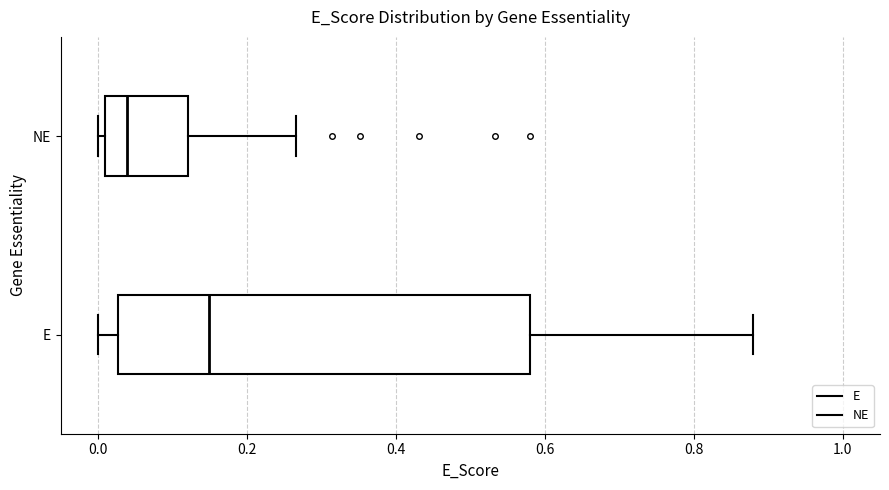

Which box's median line is the furthest to the right?

E